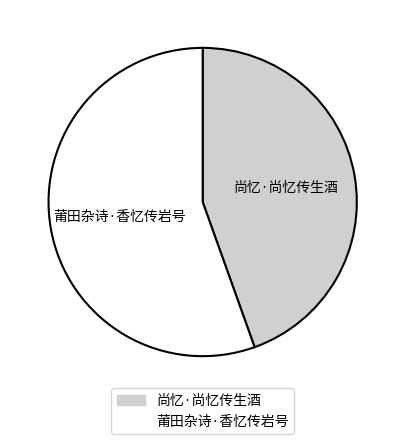

Which has a higher value, 尚忆·尚忆传生酒 or 莆田杂诗·香忆传岩号?

莆田杂诗·香忆传岩号